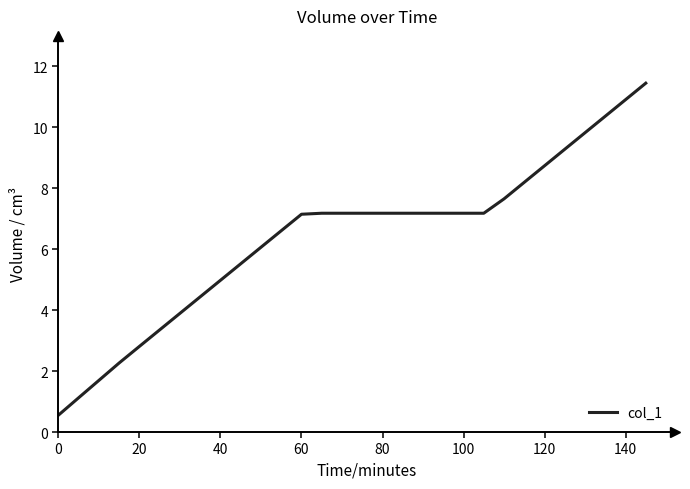

What is the difference between the maximum and minimum values?

10.9